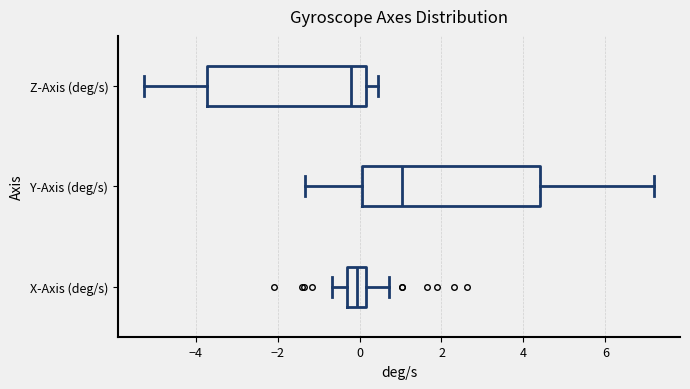

Reading bottom to top, read every box against the x-axis: the position of its median line, the range the box covers, and the ends of its whiskers. The values are not printed on the chart, so give them approximately, as read against the axis.

X-Axis (deg/s): median 0.0, box -0.4 to 0.2, whiskers -0.6 to 0.8
Y-Axis (deg/s): median 1.0, box 0.0 to 4.4, whiskers -1.4 to 7.2
Z-Axis (deg/s): median -0.2, box -3.8 to 0.2, whiskers -5.2 to 0.4